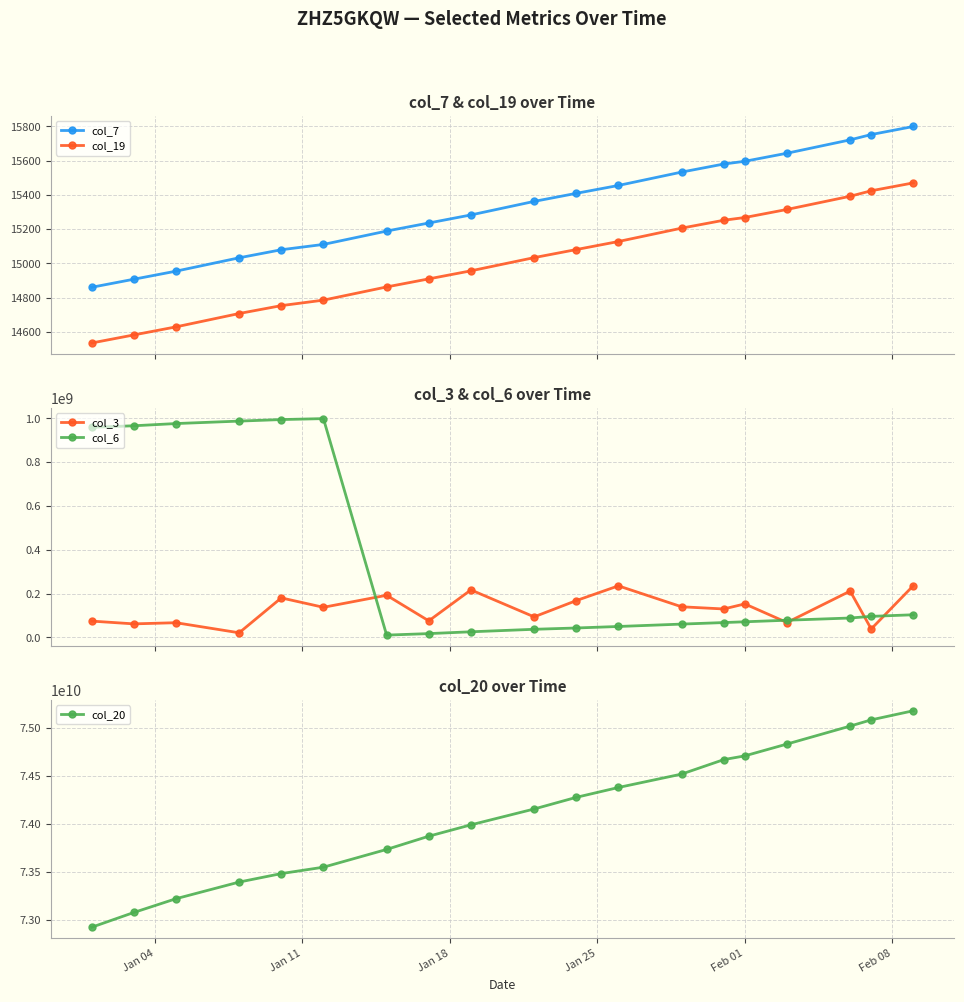

What is the minimum value for col_7?

14861